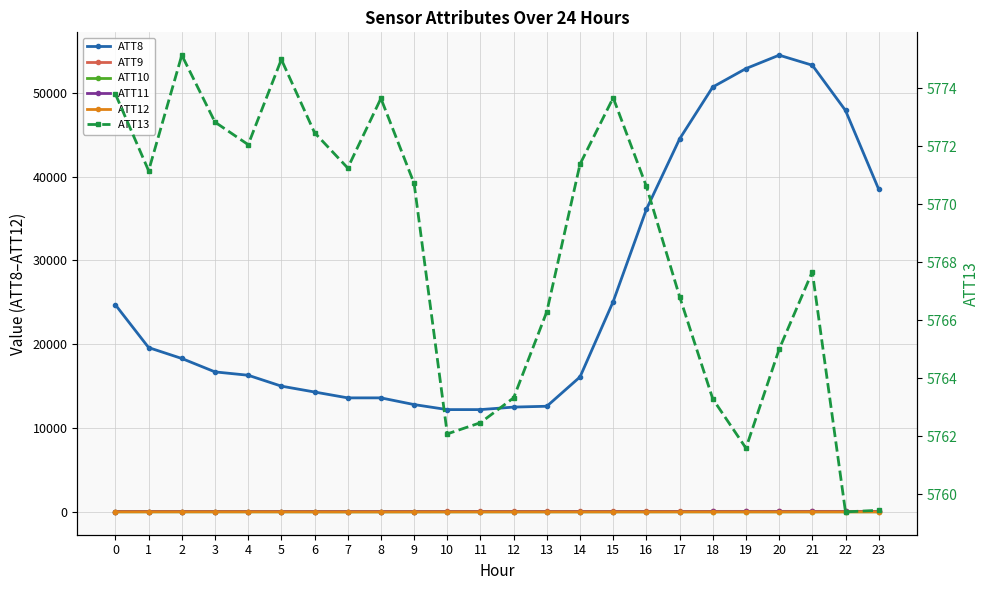

How many series are shown in this chart?

6